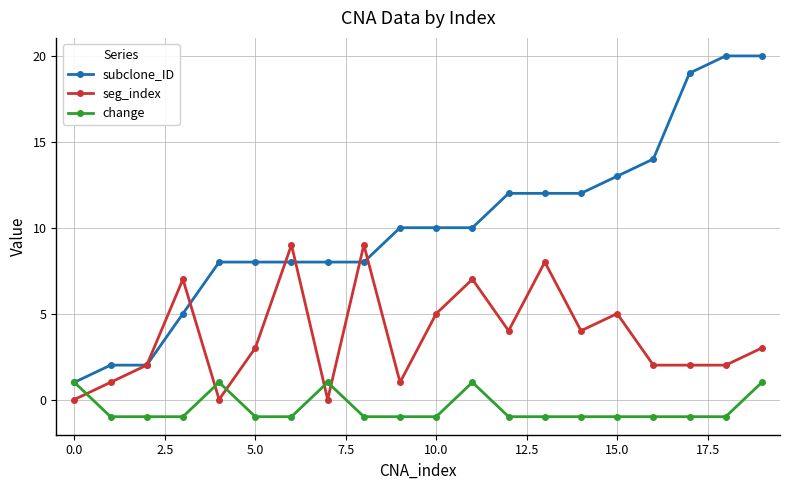

Rank the series by their average value, from highest to lowest.

subclone_ID, seg_index, change